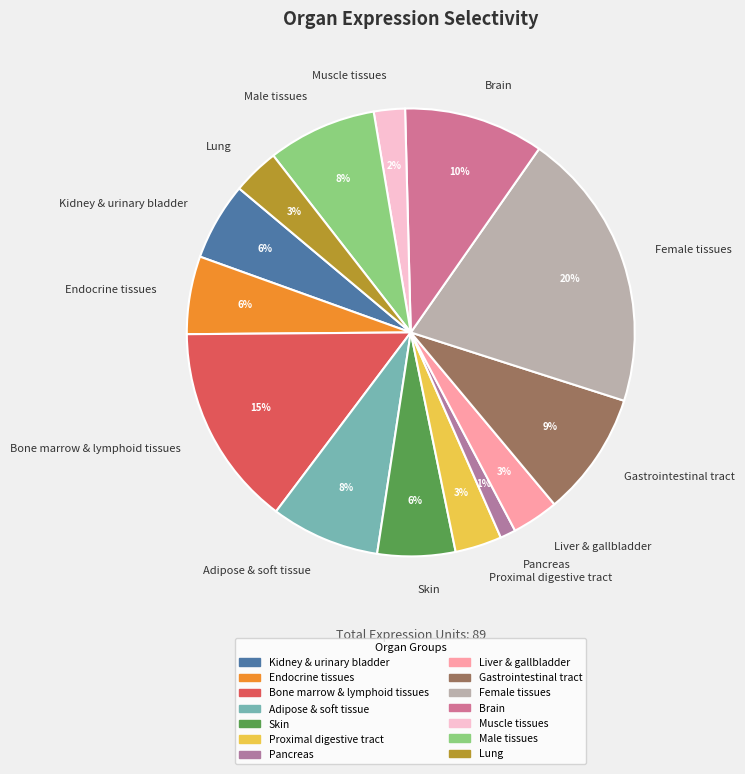

To the nearest percent, what is the average slice percentage?

7%